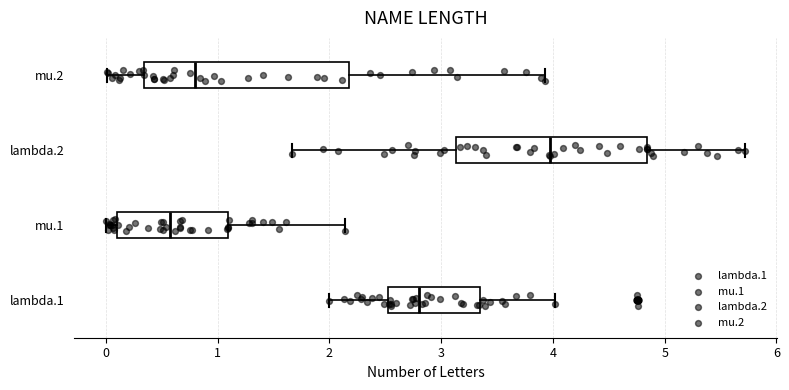

Comparing the boxes themselves (not the whiskers), which one is the widest?

mu.2